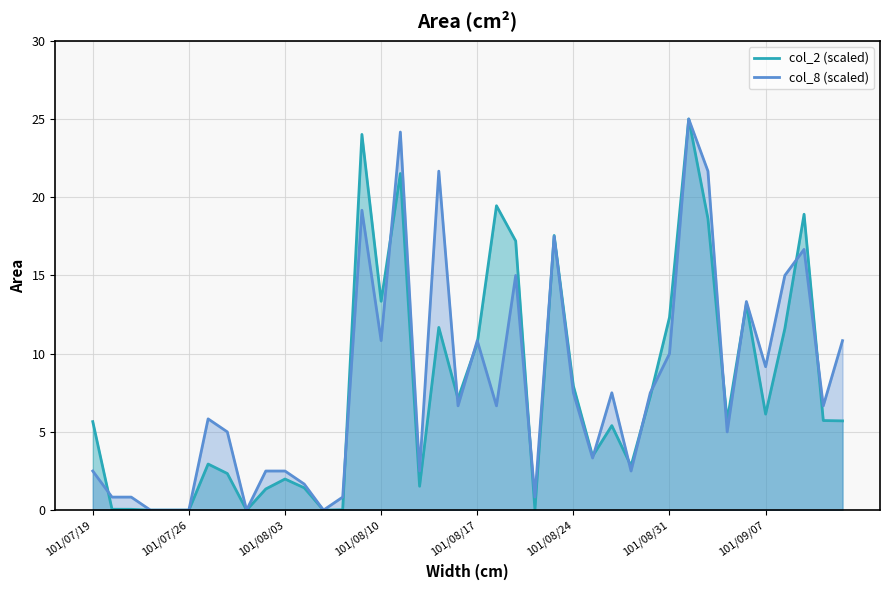

How many categories are shown in the chart?

40